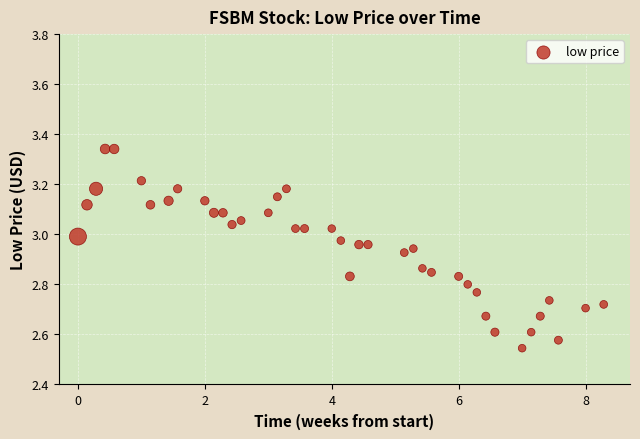

What is the range of Y values (max minus min)?

0.8